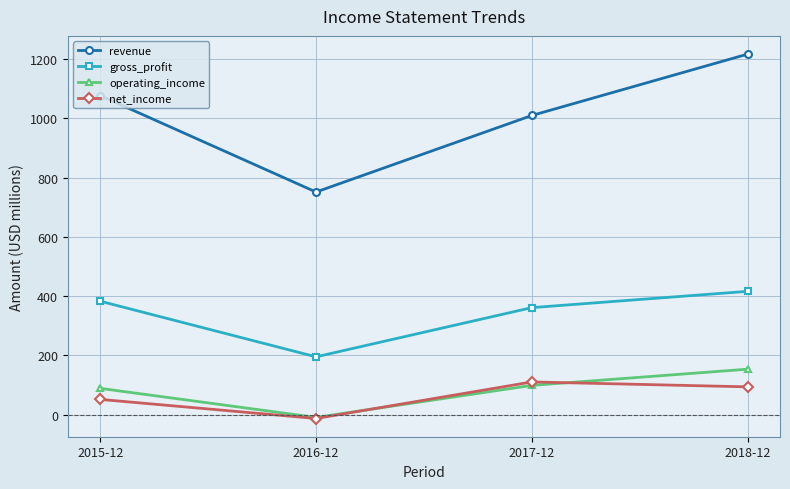

Between 2015-12 and 2016-12, which series saw the biggest shift?

revenue